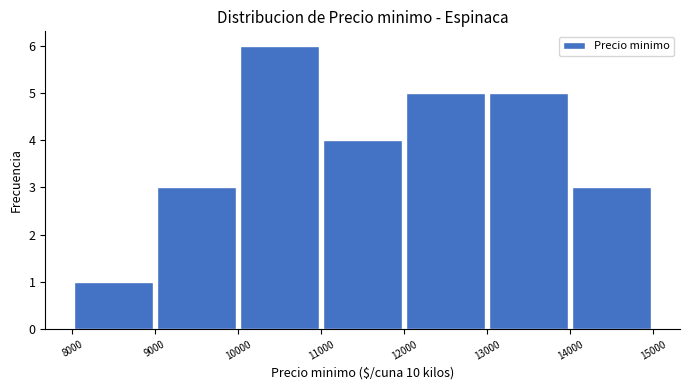

What is the height of the bar covering 9000 to 10000 on the x-axis? The values are not printed on the chart, so give them approximately, as read against the axis.

3